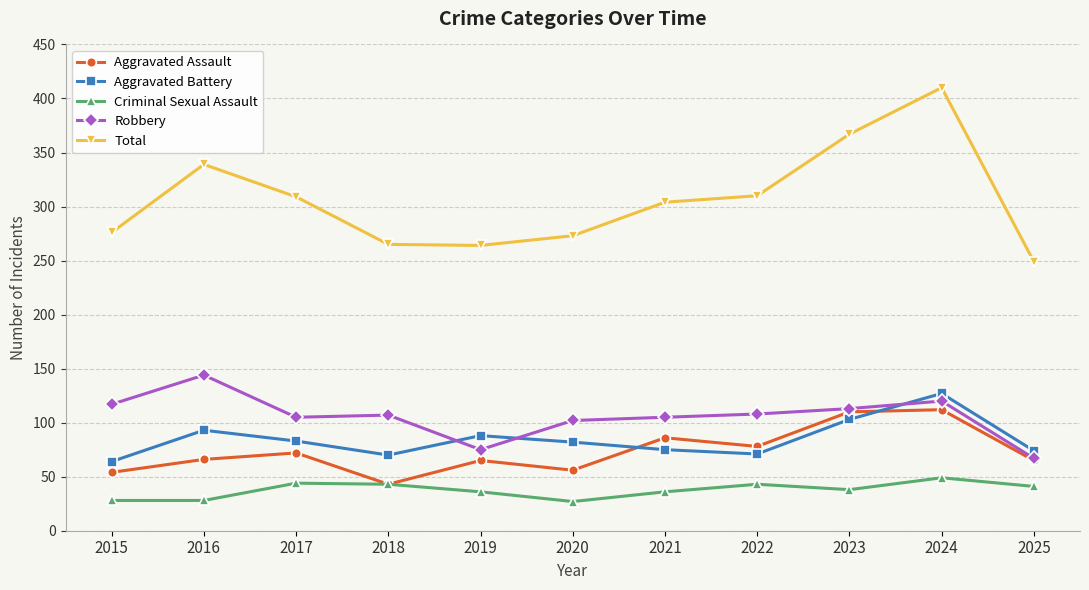

How many interior local valleys does the Total series have?

1